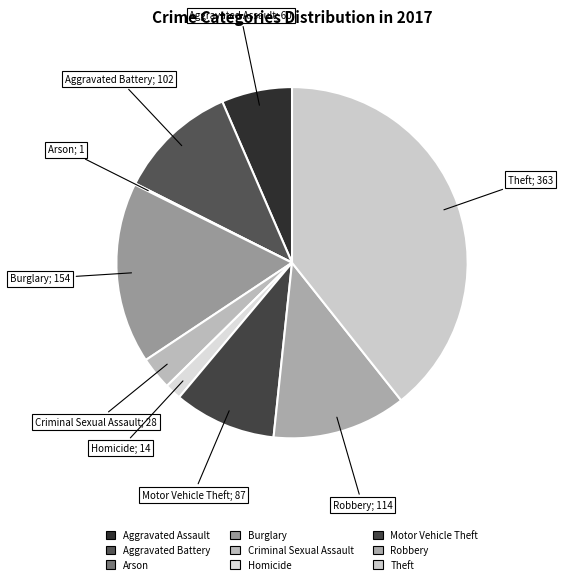

Count the number of slices in the pie.

9